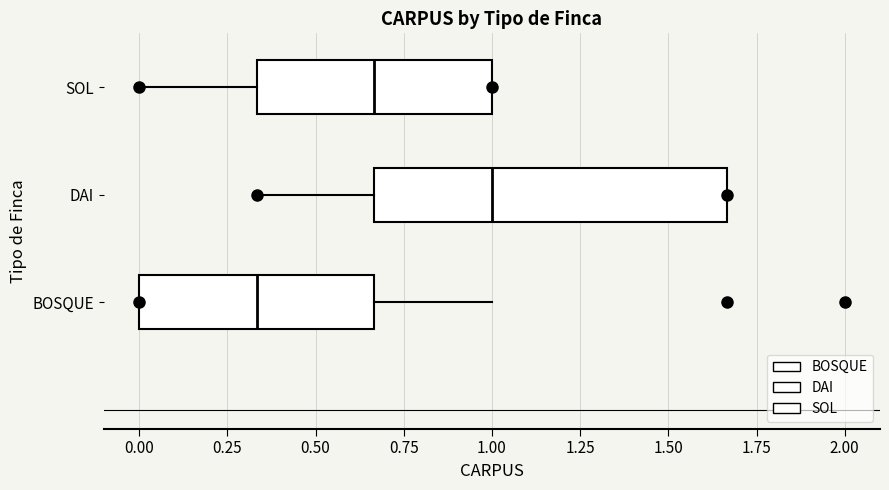

Which box is the widest, from its left edge to its right edge?

DAI